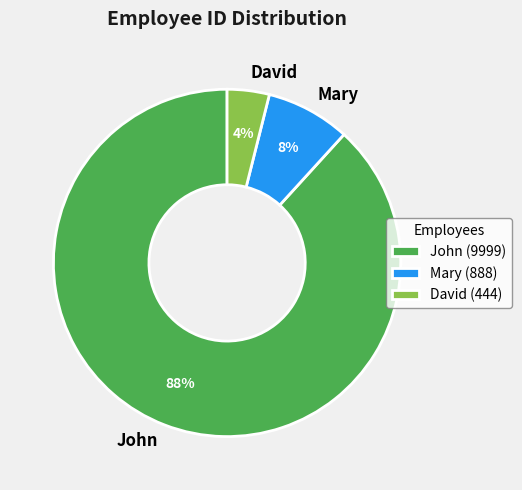

To the nearest percent, what is the difference between the largest and smallest slice percentages?

84%